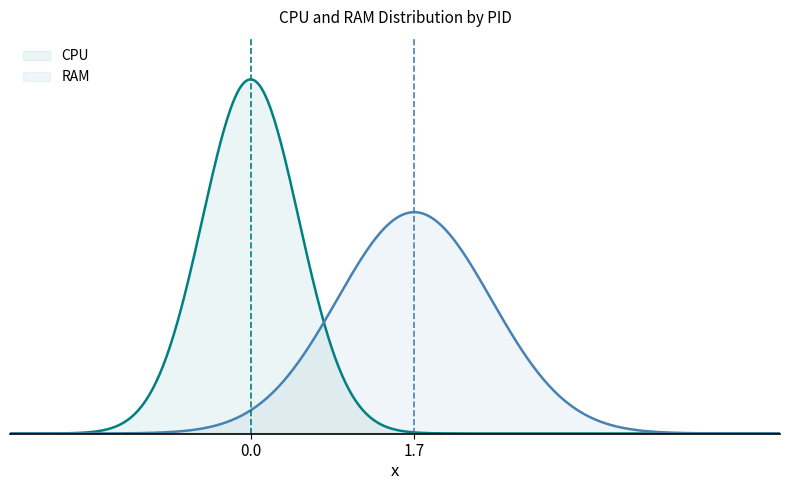

True or false: CPU has more than 1 interior local peaks.

False